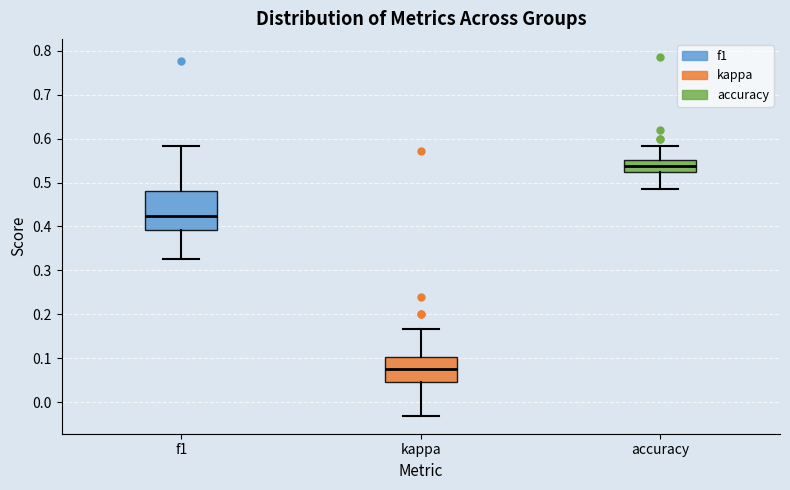

Where does the upper whisker of the box for f1 end on the y-axis? The values are not printed on the chart, so give them approximately, as read against the axis.

0.58